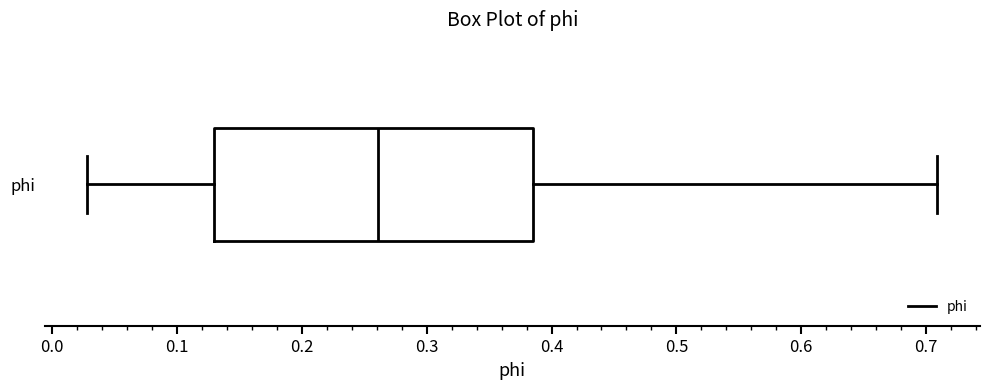

Where does the right whisker of the box for phi end on the x-axis? The values are not printed on the chart, so give them approximately, as read against the axis.

0.71